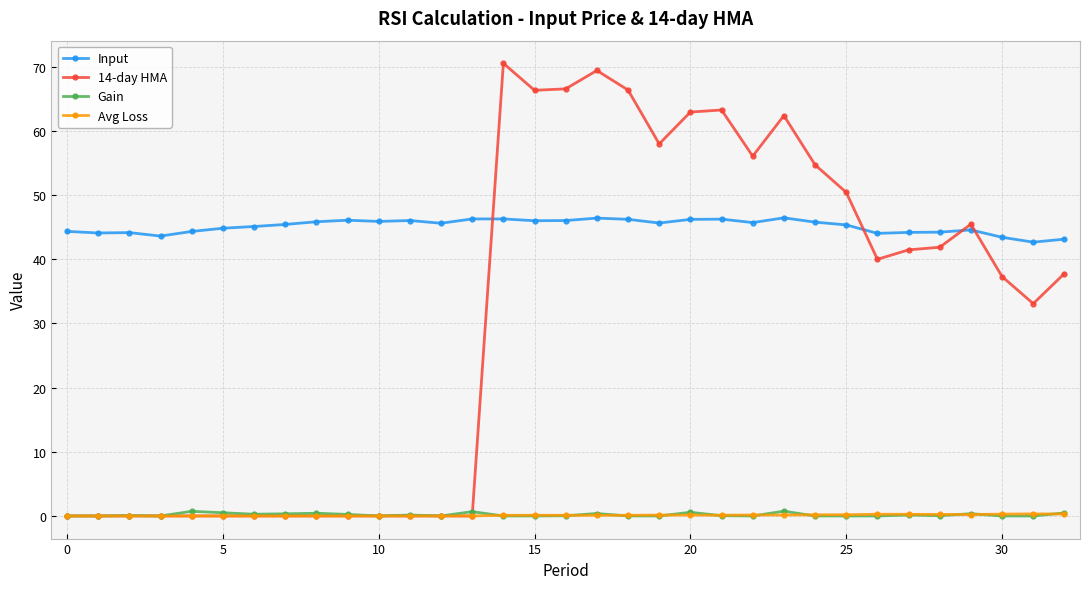

What is the minimum value for Input?

42.7